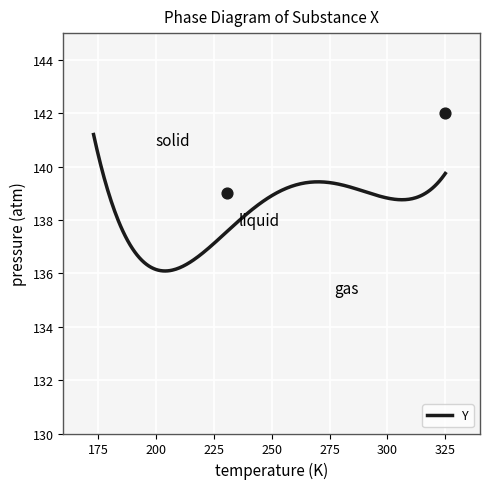

What is the ratio of the value at 217 to the value at 283?

1.0